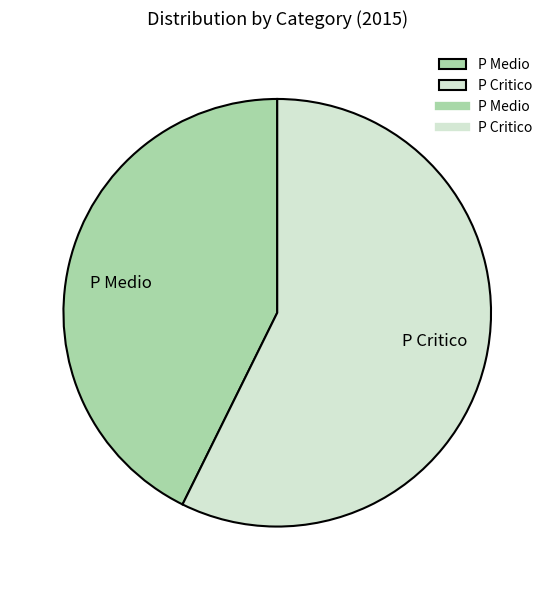

True or false: P Critico accounts for 70% of the total.

False